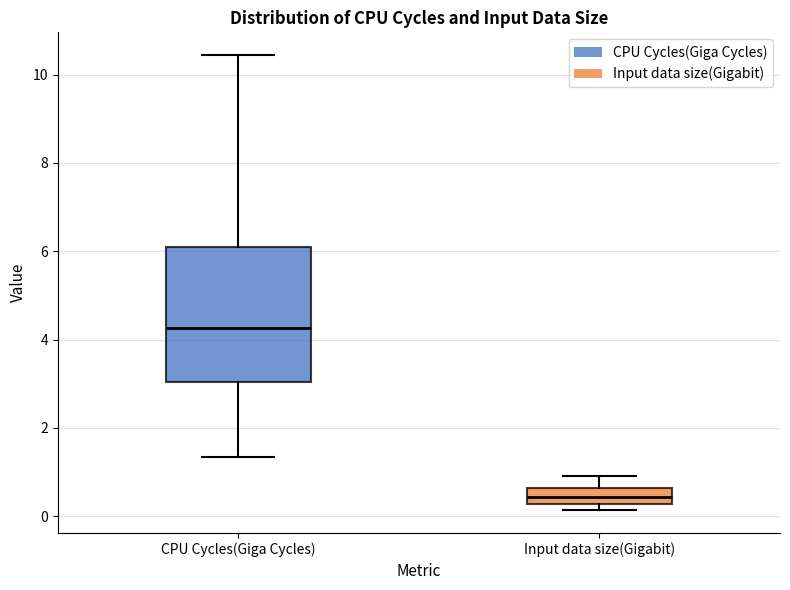

Reading left to right, read every box against the y-axis: the position of its median line, the range the box covers, and the ends of its whiskers. The values are not printed on the chart, so give them approximately, as read against the axis.

CPU Cycles(Giga Cycles): median 4.2, box 3.0 to 6.0, whiskers 1.4 to 10.4
Input data size(Gigabit): median 0.4, box 0.2 to 0.6, whiskers 0.2 (just below the box's lower edge) to 1.0